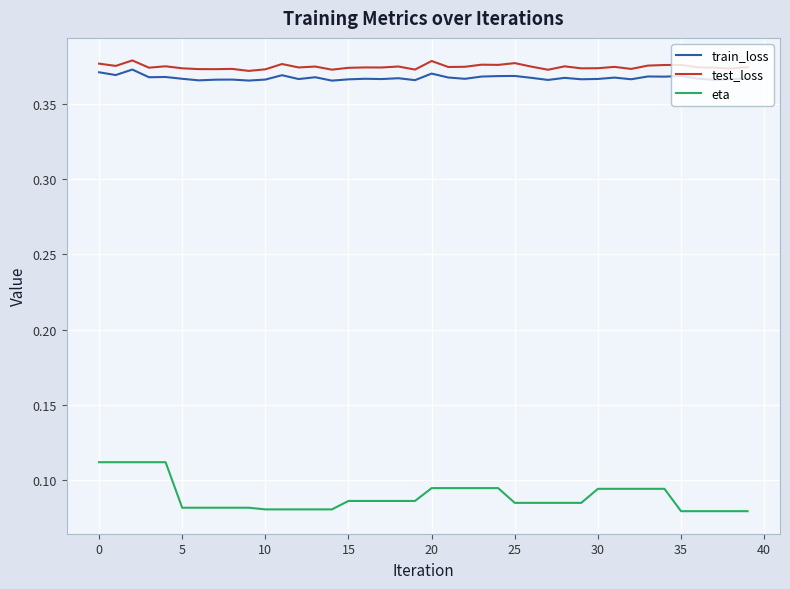

True or false: train_loss and eta intersect in this chart.

False